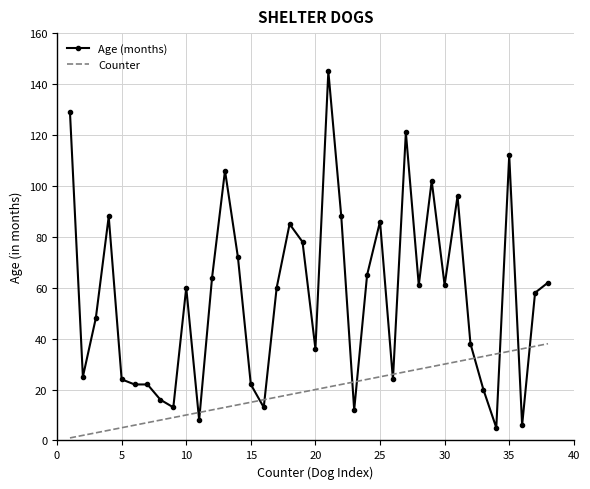

True or false: Counter and Age (months) cross at least once.

True